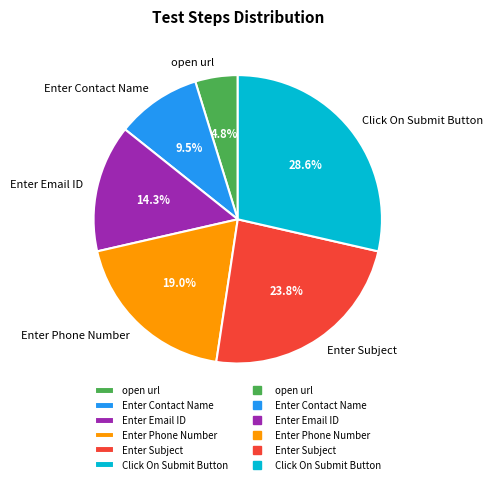

How many segments does this pie chart have?

6